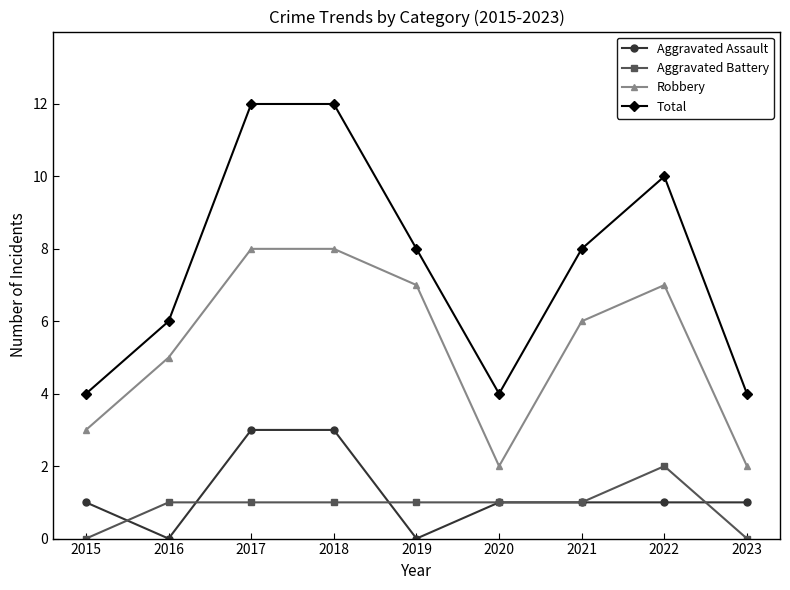

Which series changed the most between 2016 and 2022?

Total